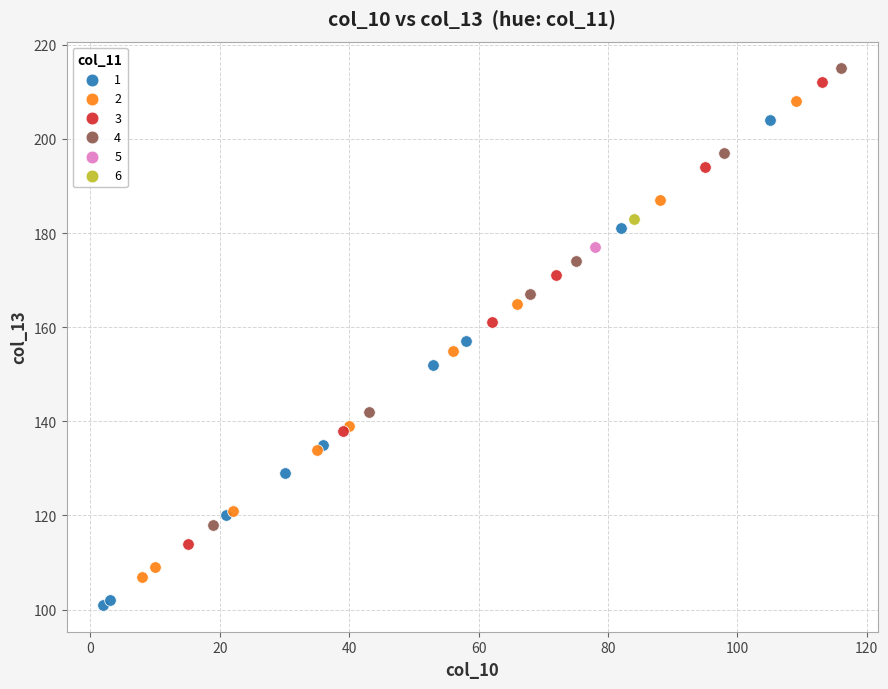

What are all the series names shown in the legend?

1, 2, 3, 4, 5, 6